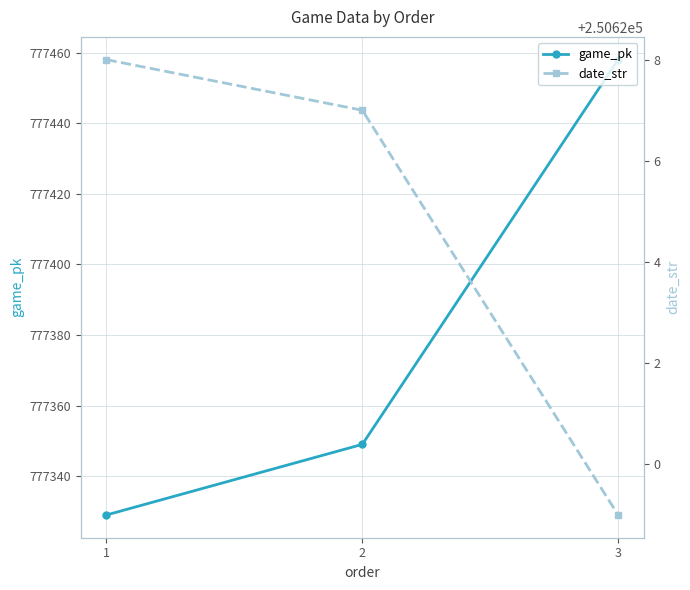

Which category has the highest value in the game_pk series?

3